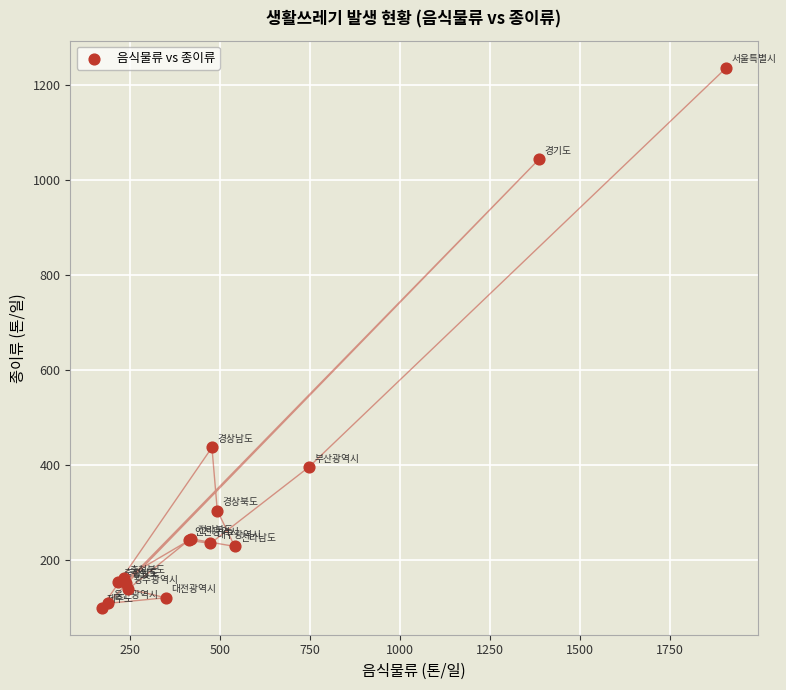

What Y value in the scatter plot is closest to 668?

437.4